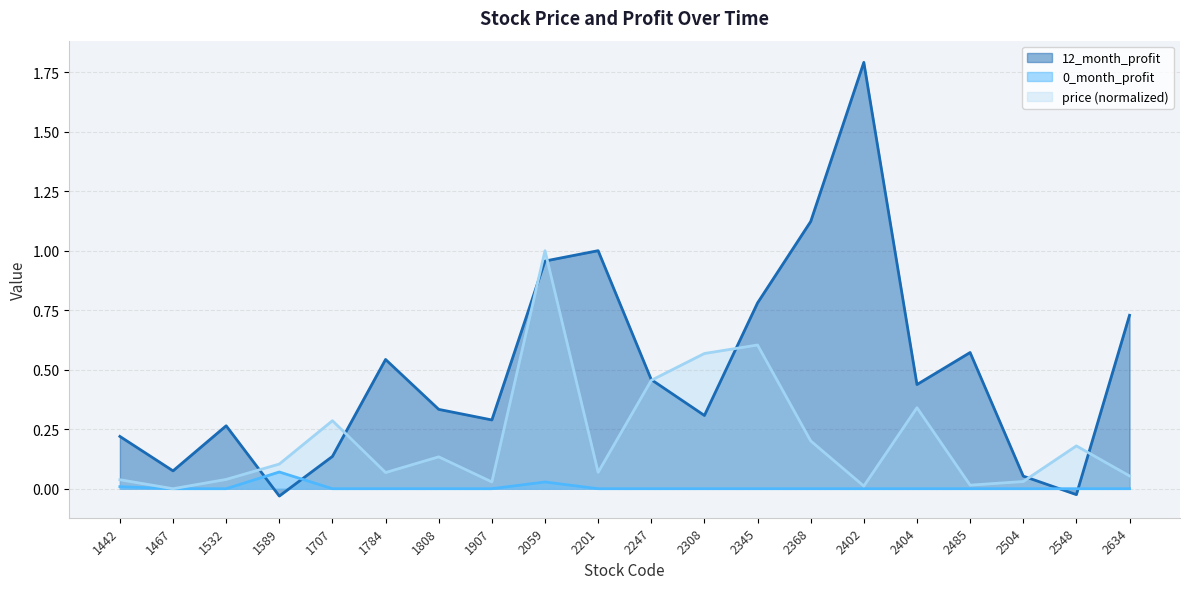

Is the value of price at 2247 greater than the value of 12_month_profit at 2548?

Yes